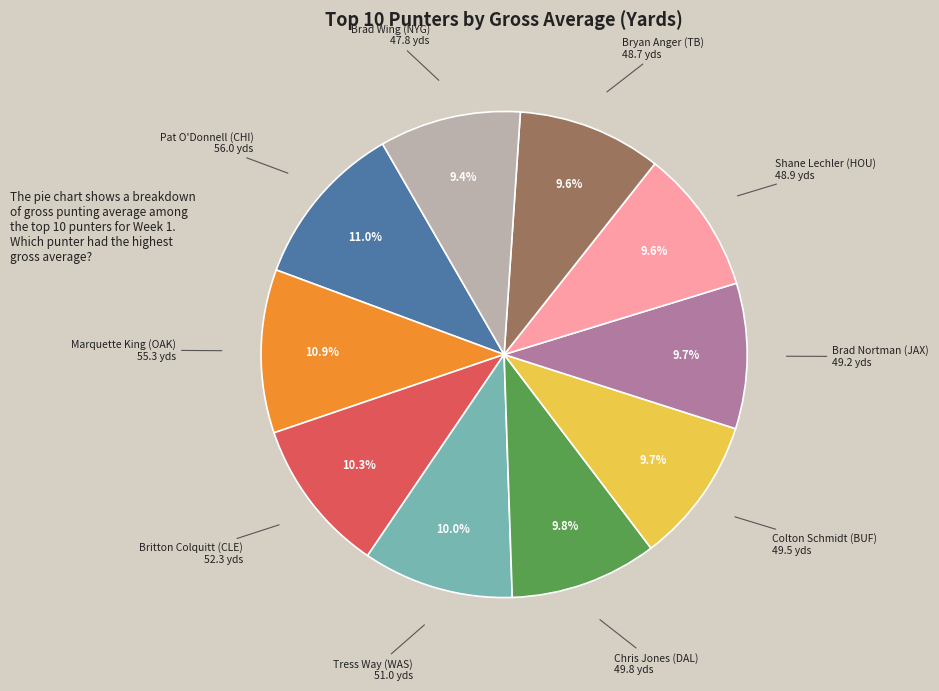

Does any single category account for the majority?

No